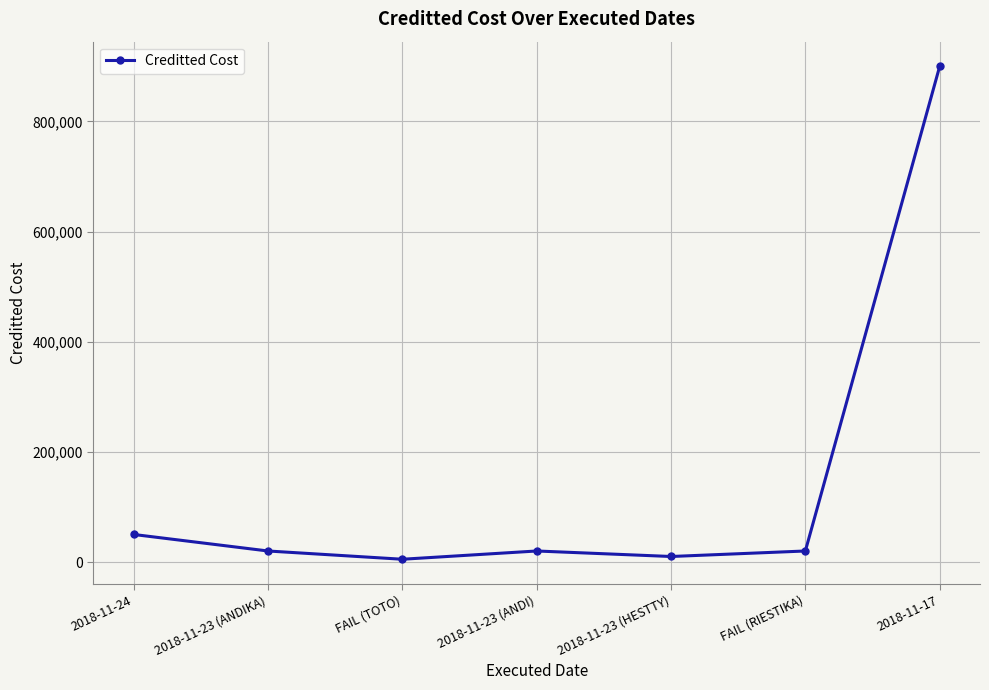

At which label is the value closest to 452500?

2018-11-24